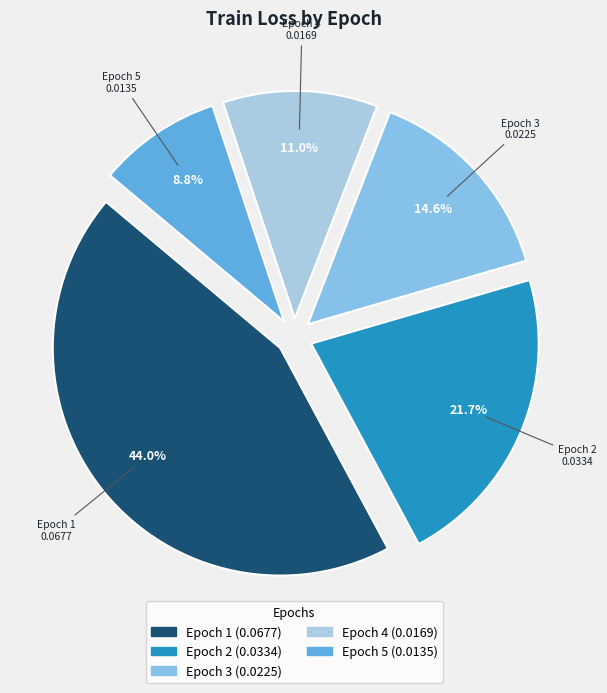

Is the sum of Epoch 2 and Epoch 1 greater than half?

Yes